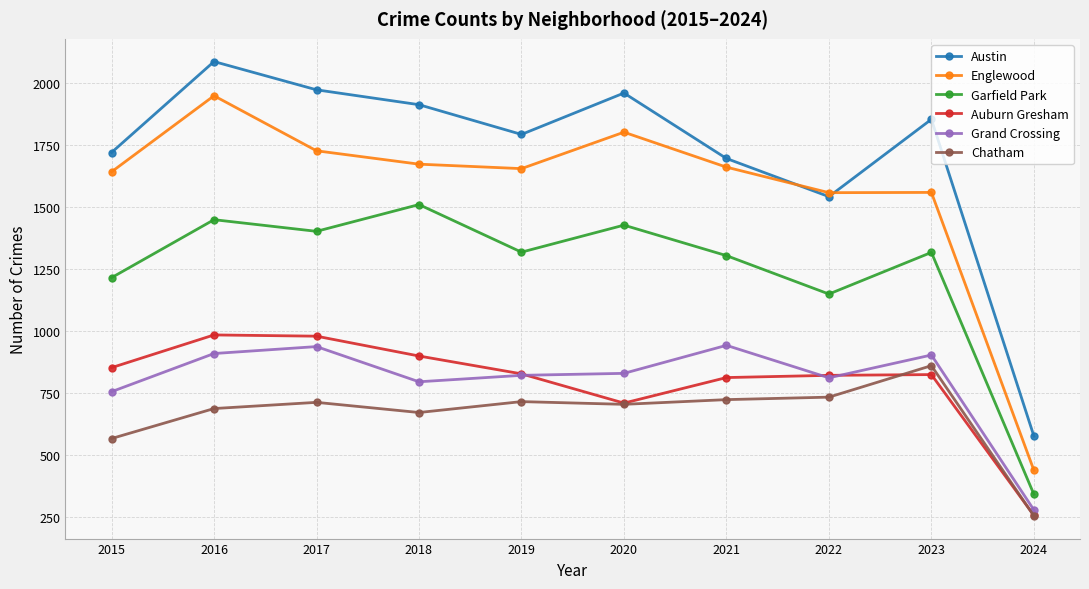

At how many categories does at least one series exceed 352?

10